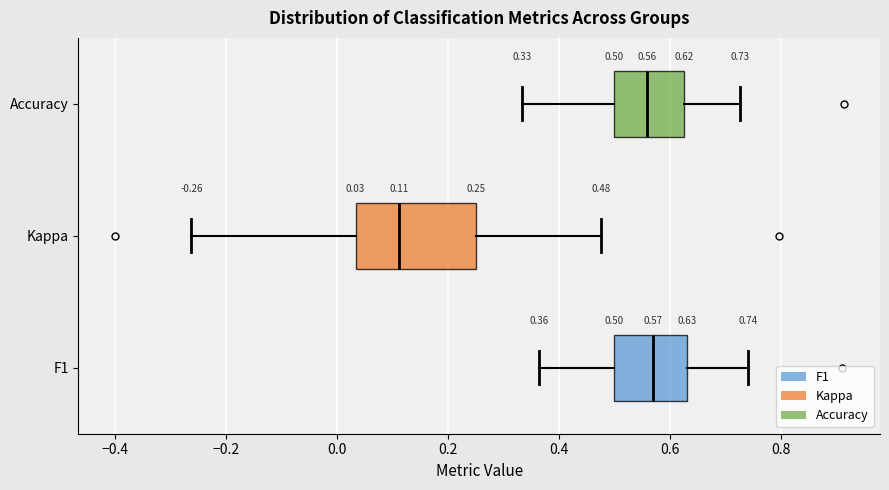

Which box is the widest, from its left edge to its right edge?

Kappa